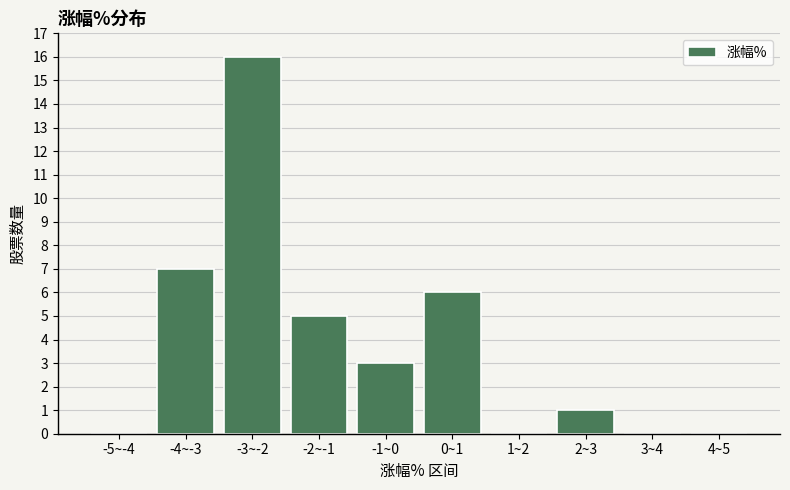

Reading left to right, extract all data points from this chart.

-5~-4=0	-4~-3=7	-3~-2=16	-2~-1=5	-1~0=3	0~1=6	1~2=0	2~3=1	3~4=0	4~5=0